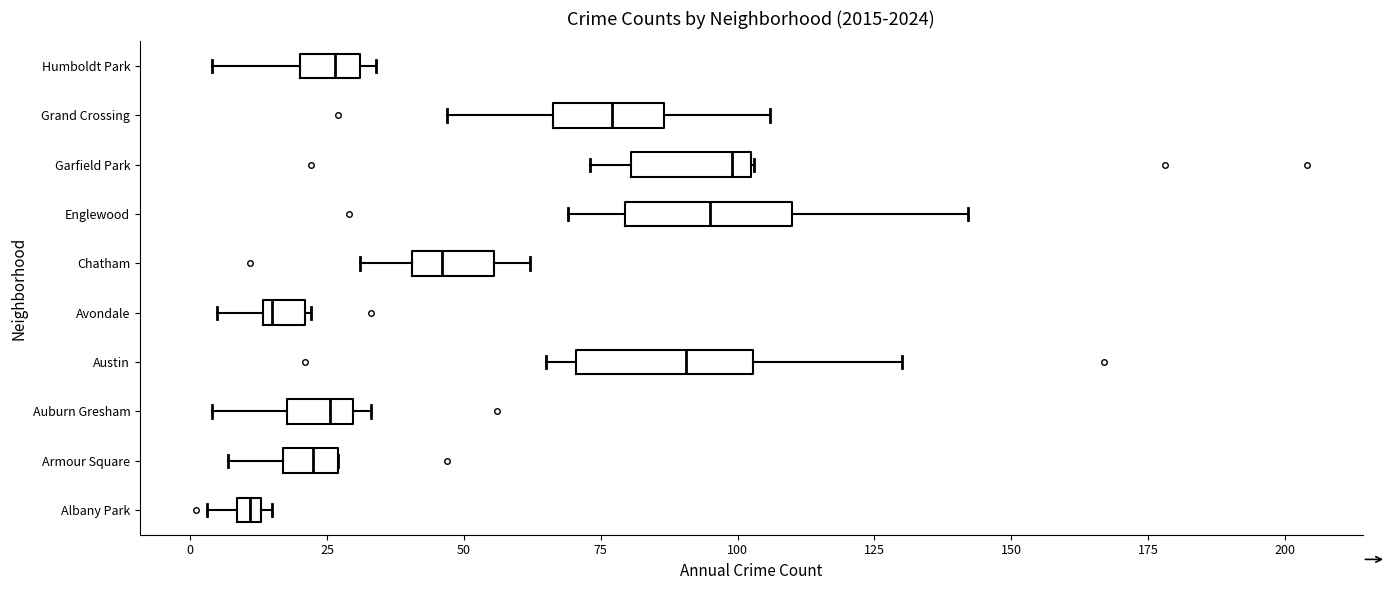

Where is the left edge of the box for Armour Square on the x-axis? The values are not printed on the chart, so give them approximately, as read against the axis.

15